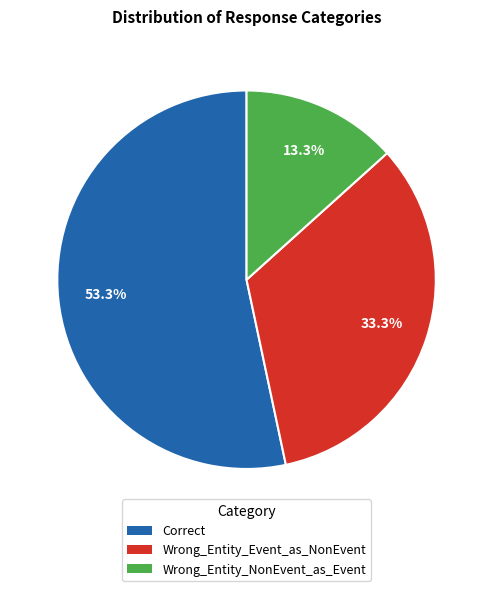

Which category accounts for the majority?

Correct